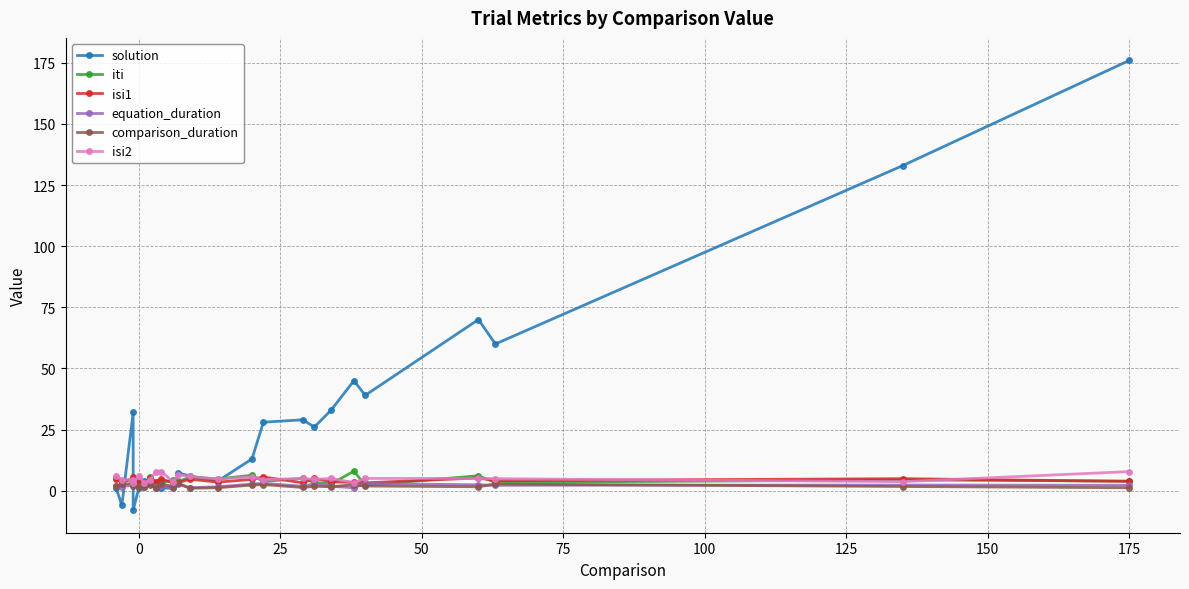

What is the difference between the maximum and minimum values in the comparison_duration series?

2.0